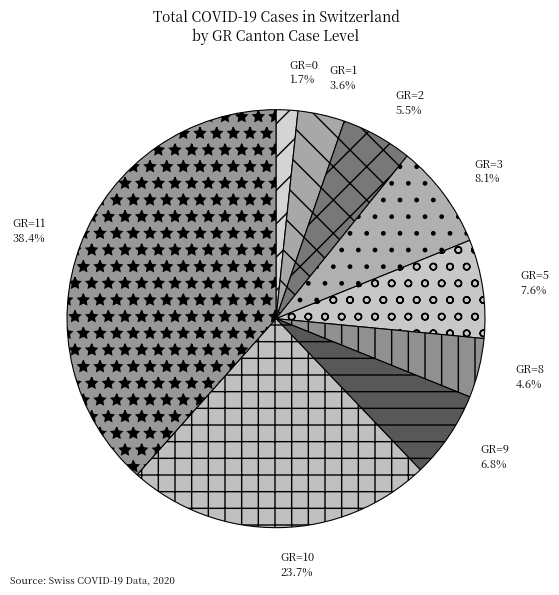

What is the smallest slice in the pie chart?

GR=0